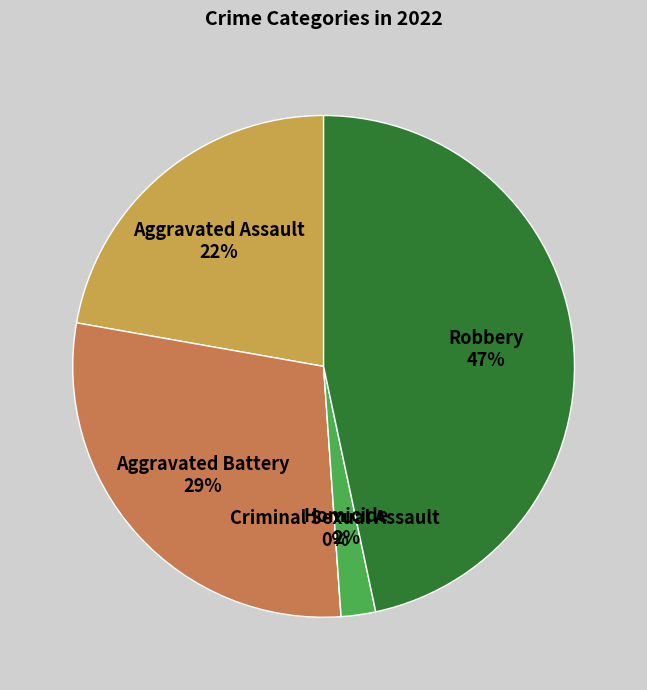

True or false: Robbery accounts for 47% of the total.

True